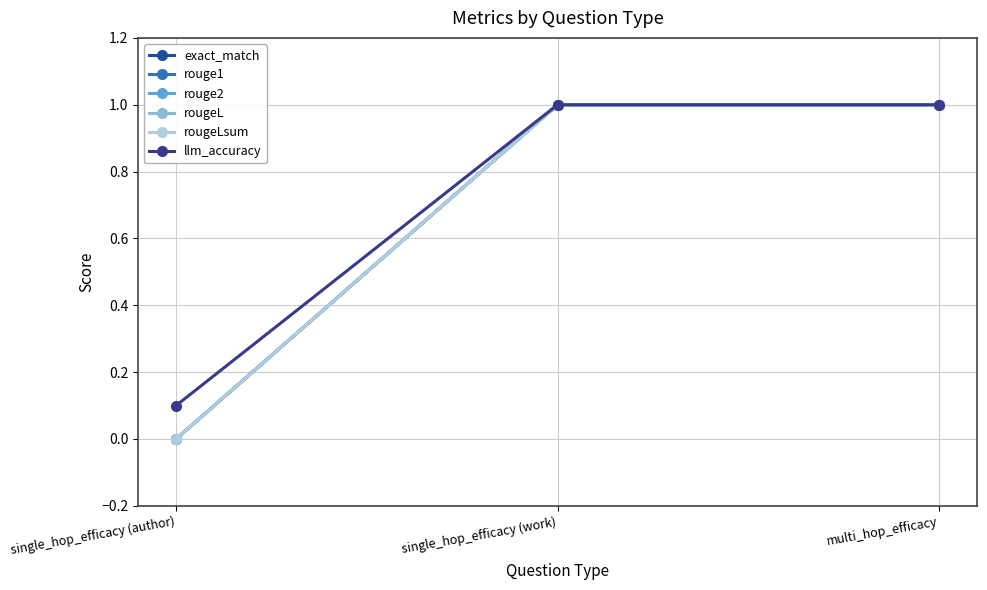

Is this an area chart (filled region under the line)?

No